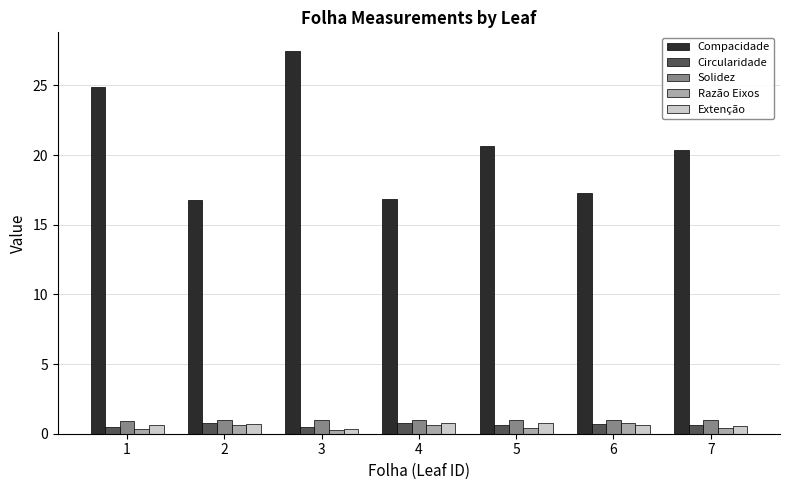

Which label corresponds to the largest value in the chart?

3